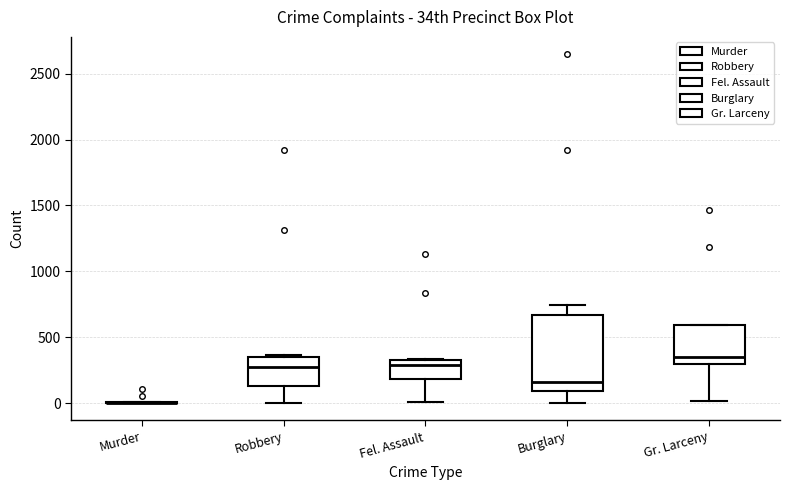

Reading left to right, transcribe this box plot: for each box, give where its median line is, the range the box spans, and where its two whiskers end, as read against the y-axis. The values are not printed on the chart, so give them approximately, as read against the axis.

Murder: box collapsed to a line at 0, whiskers 0 to 0
Robbery: median 300, box 150 to 350, whiskers 0 to 350
Fel. Assault: median 300, box 200 to 350, whiskers 0 to 350
Burglary: median 150, box 100 to 650, whiskers 0 to 750
Gr. Larceny: median 350, box 300 to 600, whiskers 0 to 600